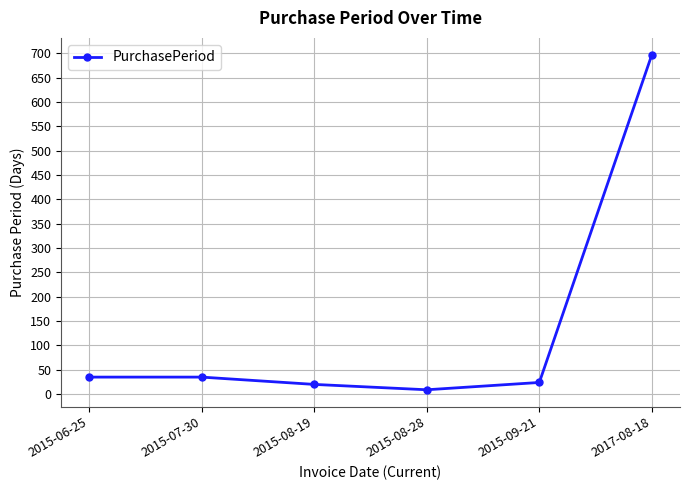

What value does the data have at 2015-08-28?

9